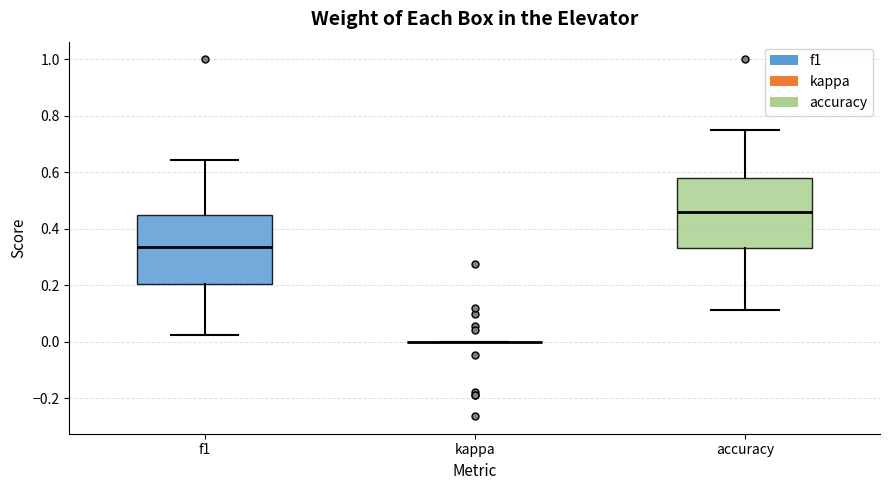

Where does the lower whisker of the box for accuracy end on the y-axis? The values are not printed on the chart, so give them approximately, as read against the axis.

0.12